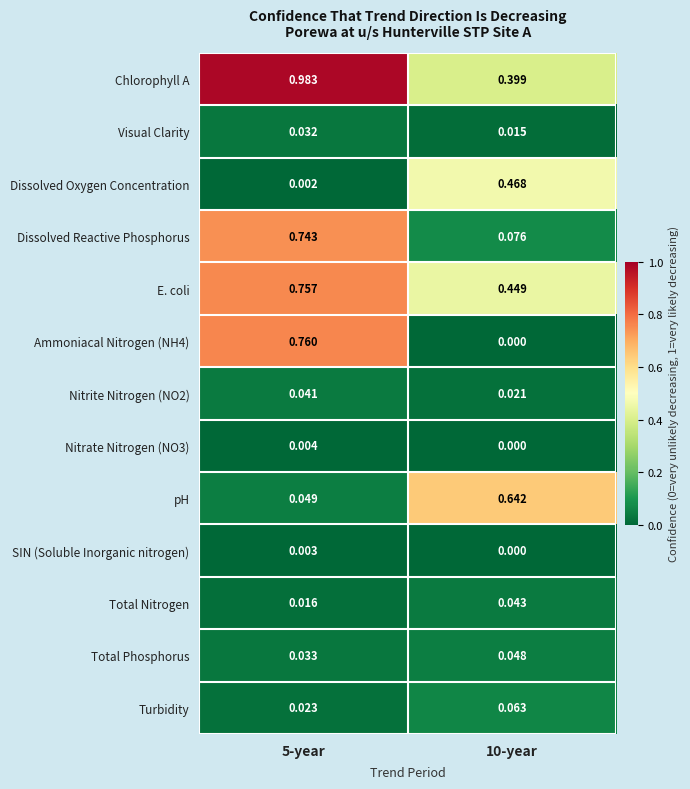

How many series are shown in this chart?

13